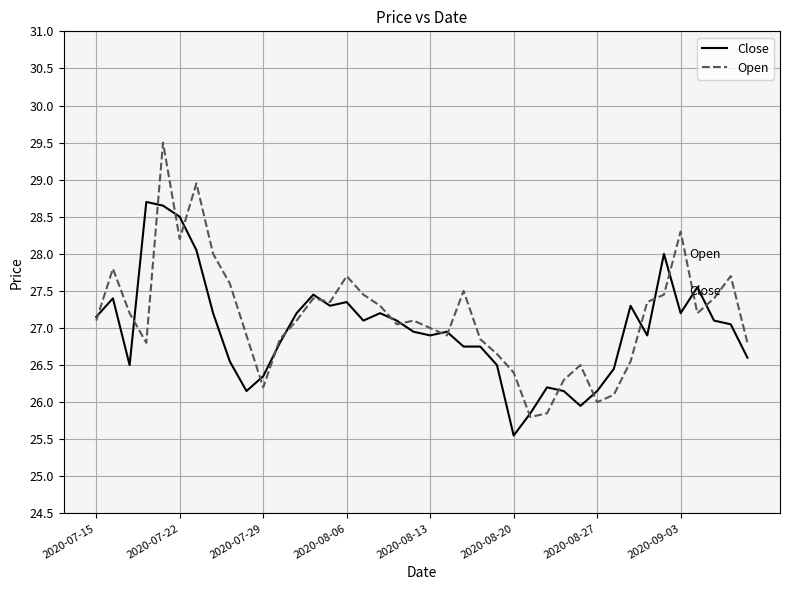

After their last crossing, which series has the higher values: Close or Open?

Open